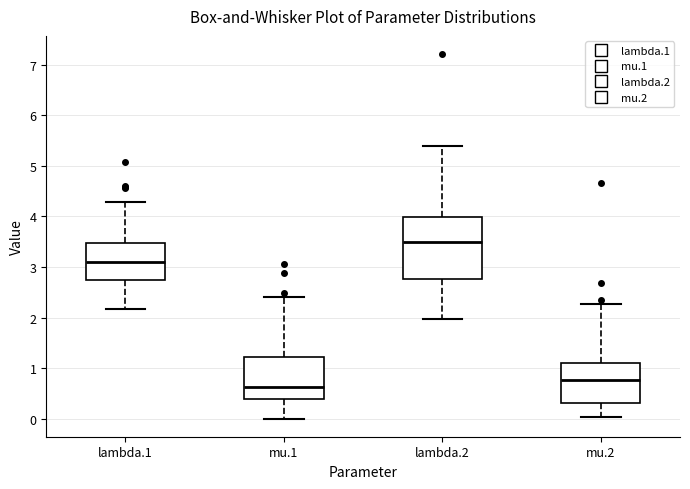

Comparing the boxes themselves (not the whiskers), which one is the tallest?

lambda.2